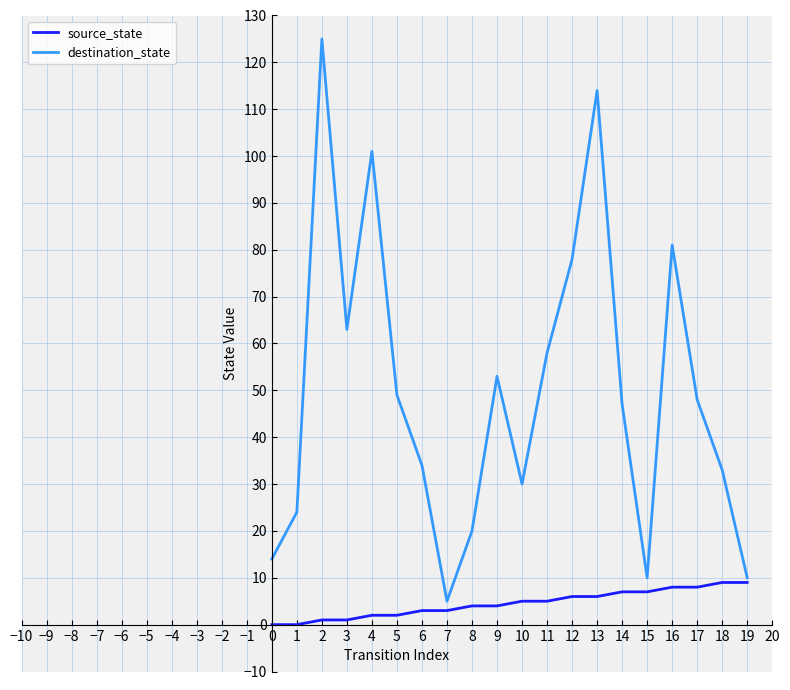

Where does the destination_state series first go above 48?

2